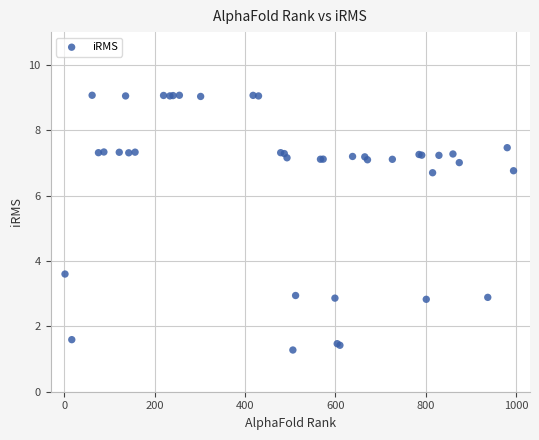

What Y value in the scatter plot is closest to 5?

3.6